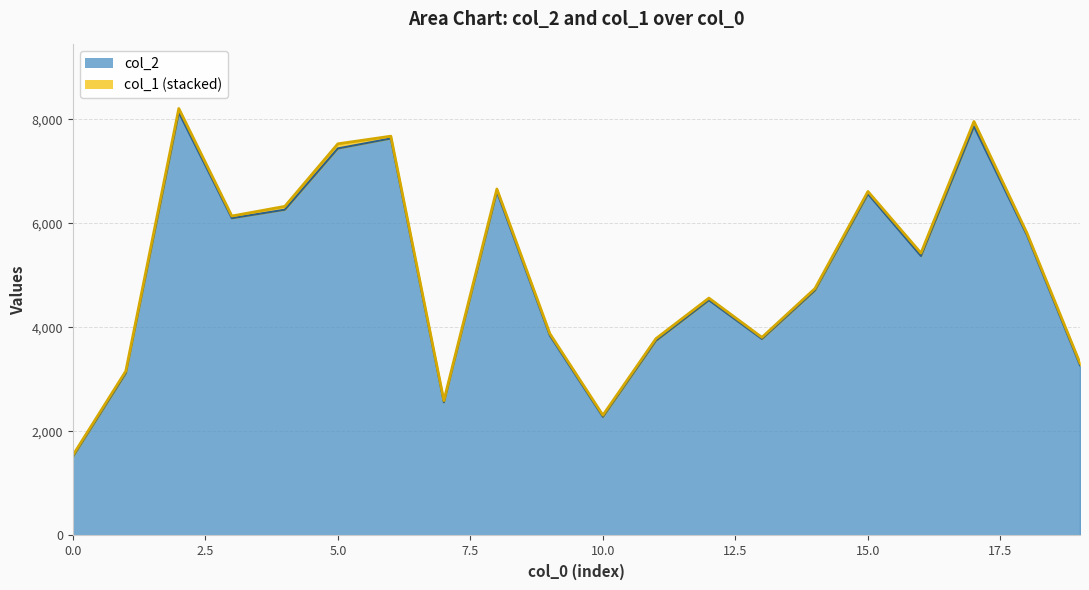

What is the value of the 12th point from the left?

3743